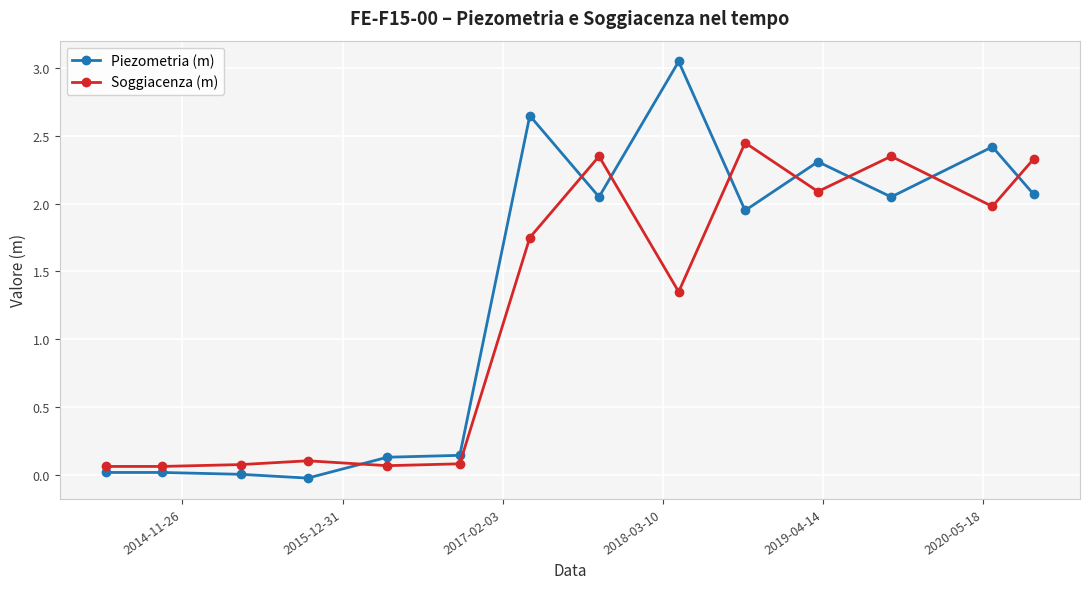

True or false: Piezometria (m) and Soggiacenza (m) intersect in this chart.

True